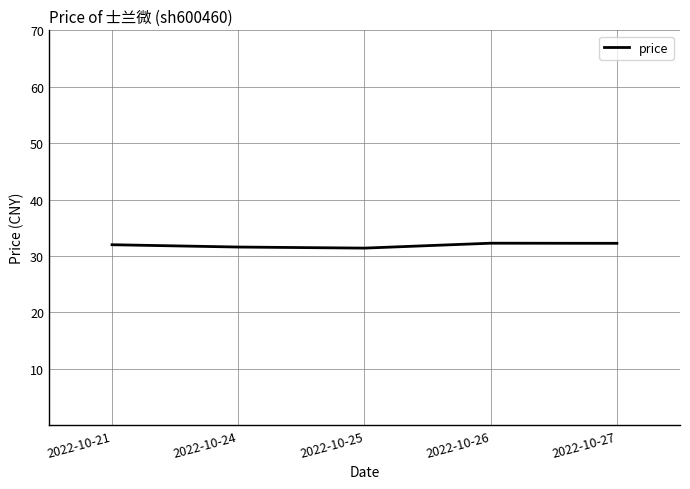

What is the change in value from 2022-10-21 to 2022-10-25?

-0.6